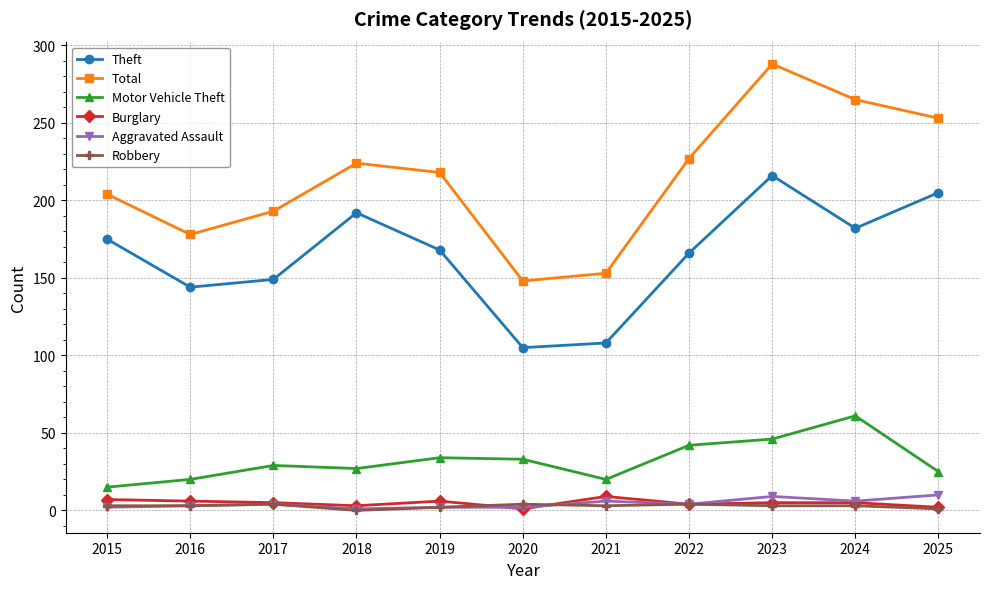

Which series changed the most between 2017 and 2019?

Total